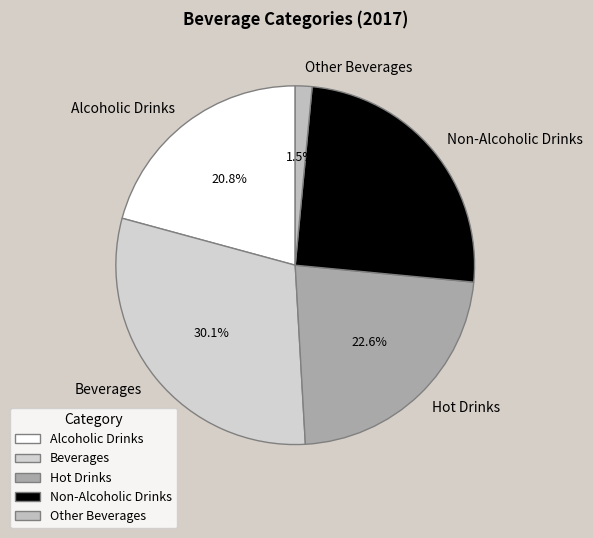

Do Other Beverages and Beverages together represent more than half of the pie?

No